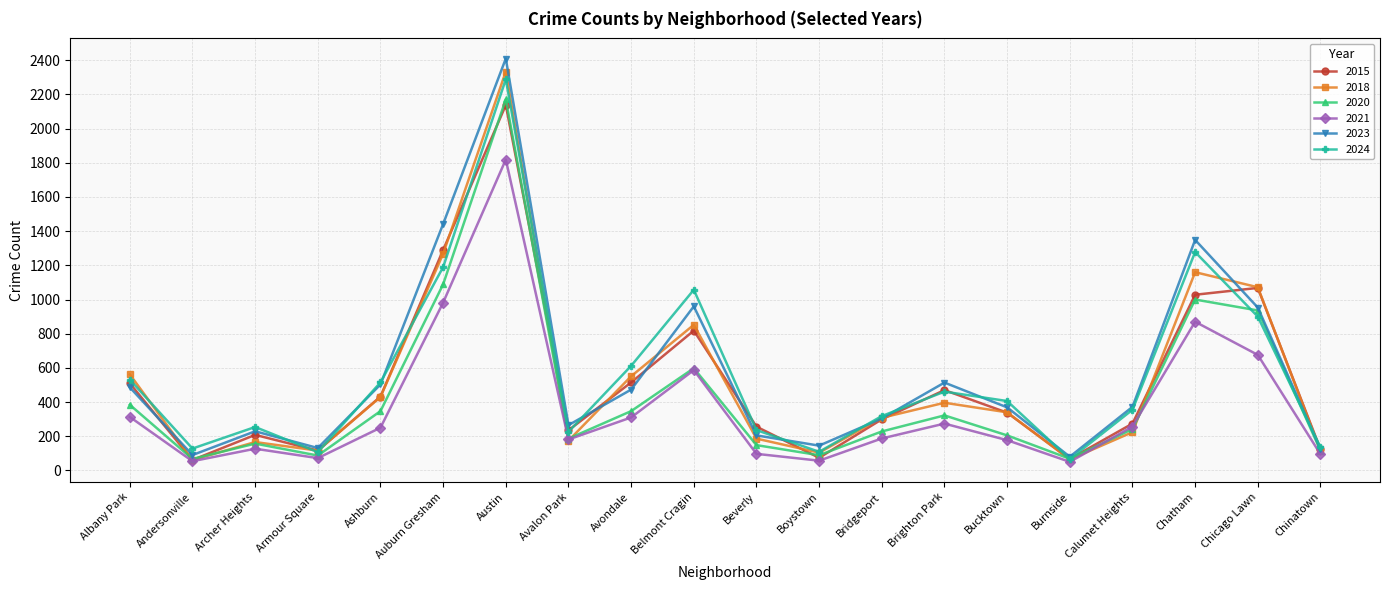

What is the sum of all 2020 values?

8787